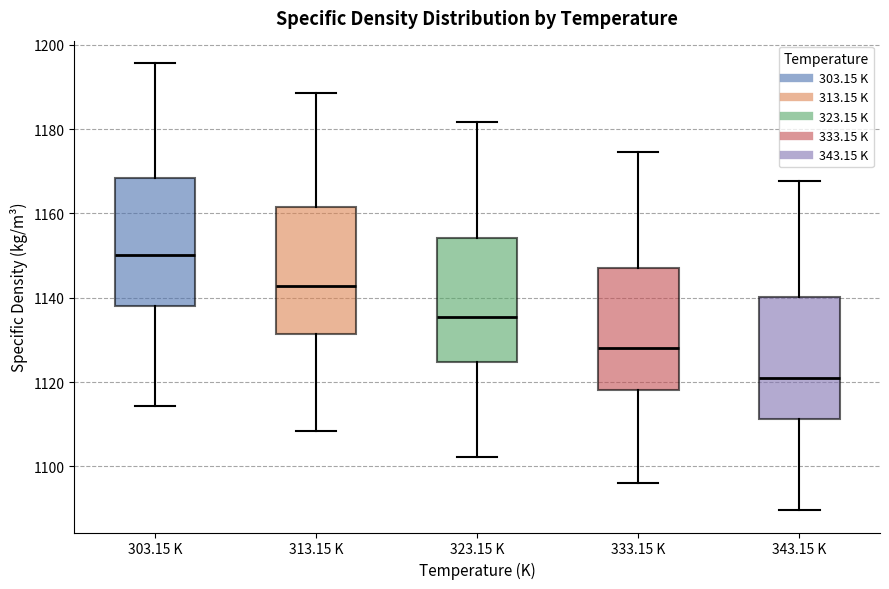

Reading left to right, transcribe this box plot: for each box, give where its median line is, the range the box spans, and where its two whiskers end, as read against the y-axis. The values are not printed on the chart, so give them approximately, as read against the axis.

303.15 K: median 1150, box 1138 to 1168, whiskers 1114 to 1196
313.15 K: median 1142, box 1132 to 1162, whiskers 1108 to 1188
323.15 K: median 1136, box 1124 to 1154, whiskers 1102 to 1182
333.15 K: median 1128, box 1118 to 1148, whiskers 1096 to 1174
343.15 K: median 1122, box 1112 to 1140, whiskers 1090 to 1168